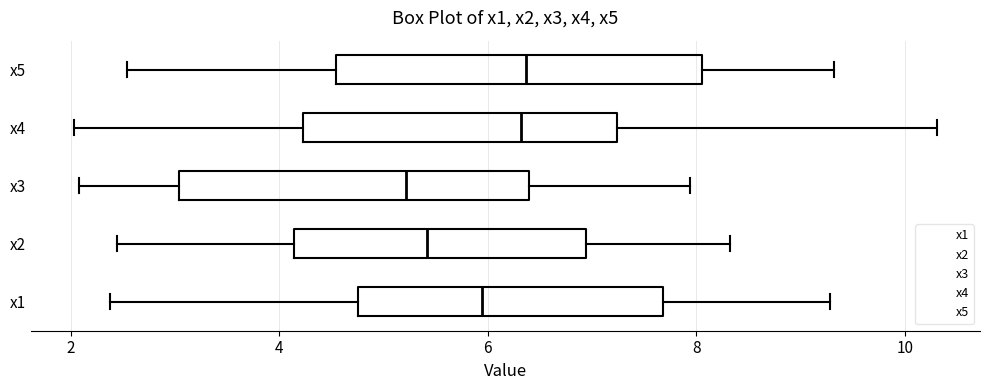

Where is the right edge of the box for x3 on the x-axis? The values are not printed on the chart, so give them approximately, as read against the axis.

6.4